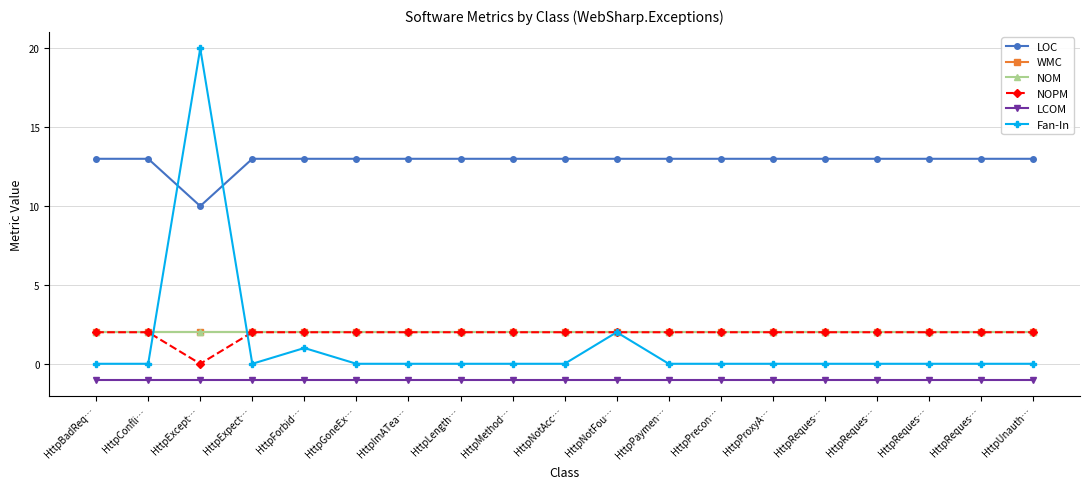

How many lines are shown in the chart?

6